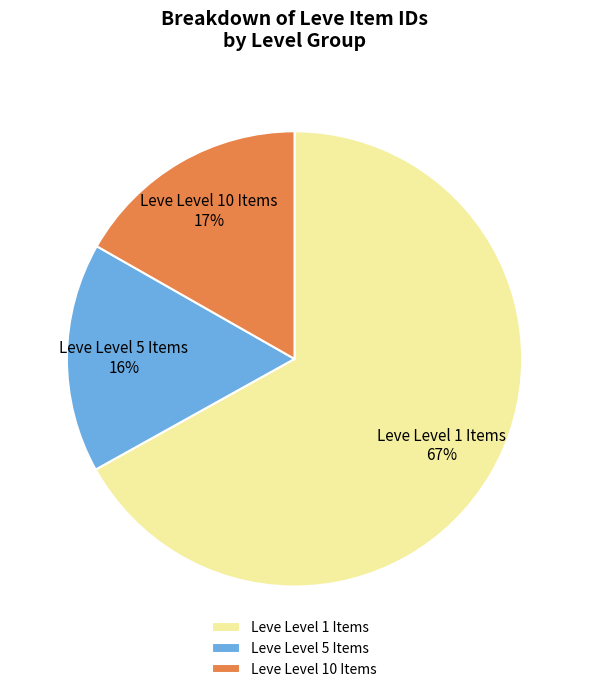

Is there a majority slice in this chart?

Yes